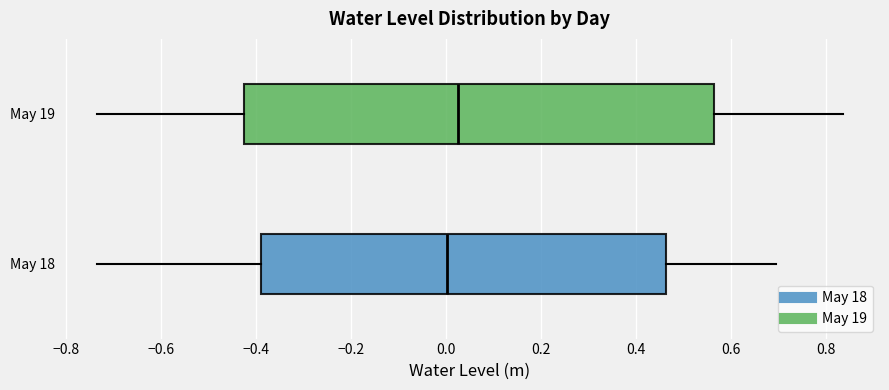

Which box has the furthest to the right median line?

May 19